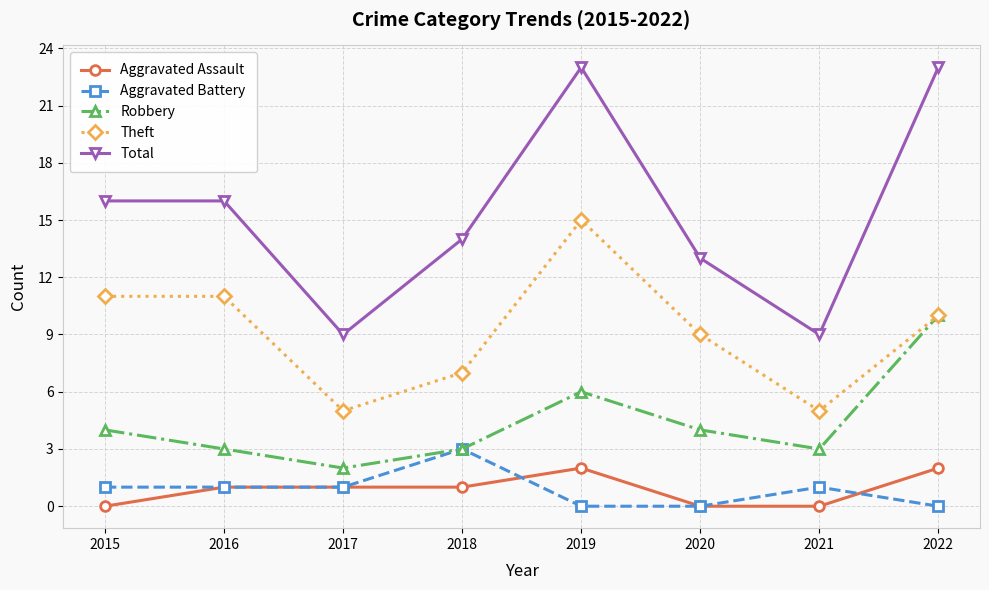

What is the difference between the highest and lowest values at 2018?

13